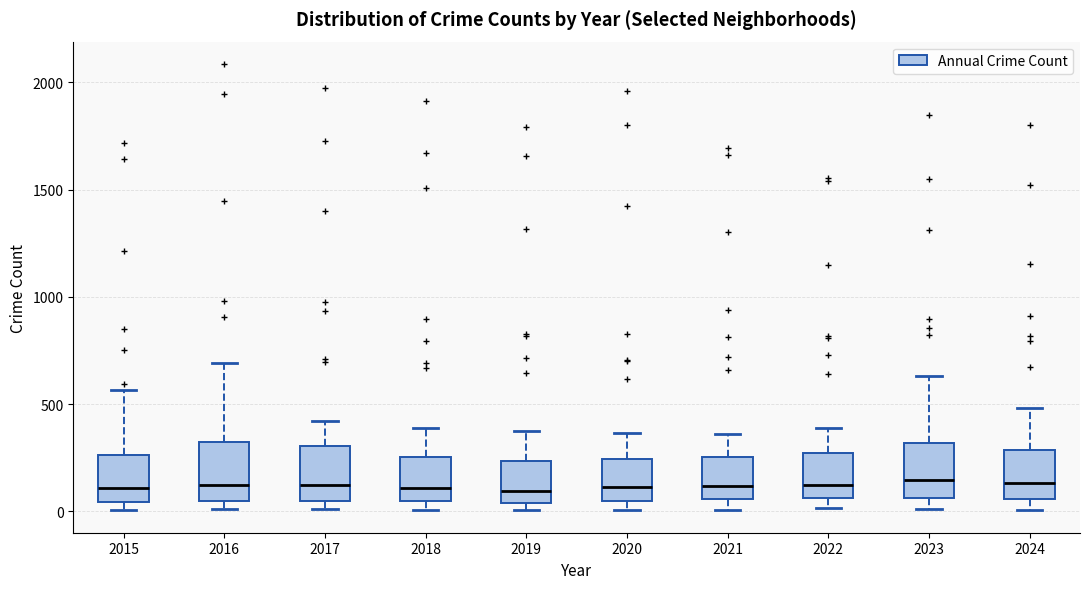

Reading left to right, read every box against the y-axis: the position of its median line, the range the box covers, and the ends of its whiskers. The values are not printed on the chart, so give them approximately, as read against the axis.

2015: median 100, box 50 to 250, whiskers 0 to 550
2016: median 150, box 50 to 300, whiskers 0 to 700
2017: median 100, box 50 to 300, whiskers 0 to 400
2018: median 100, box 50 to 250, whiskers 0 to 400
2019: median 100, box 50 to 250, whiskers 0 to 400
2020: median 100, box 50 to 250, whiskers 0 to 350
2021: median 100, box 50 to 250, whiskers 0 to 350
2022: median 100, box 50 to 250, whiskers 0 to 400
2023: median 150, box 50 to 300, whiskers 0 to 650
2024: median 150, box 50 to 300, whiskers 0 to 500